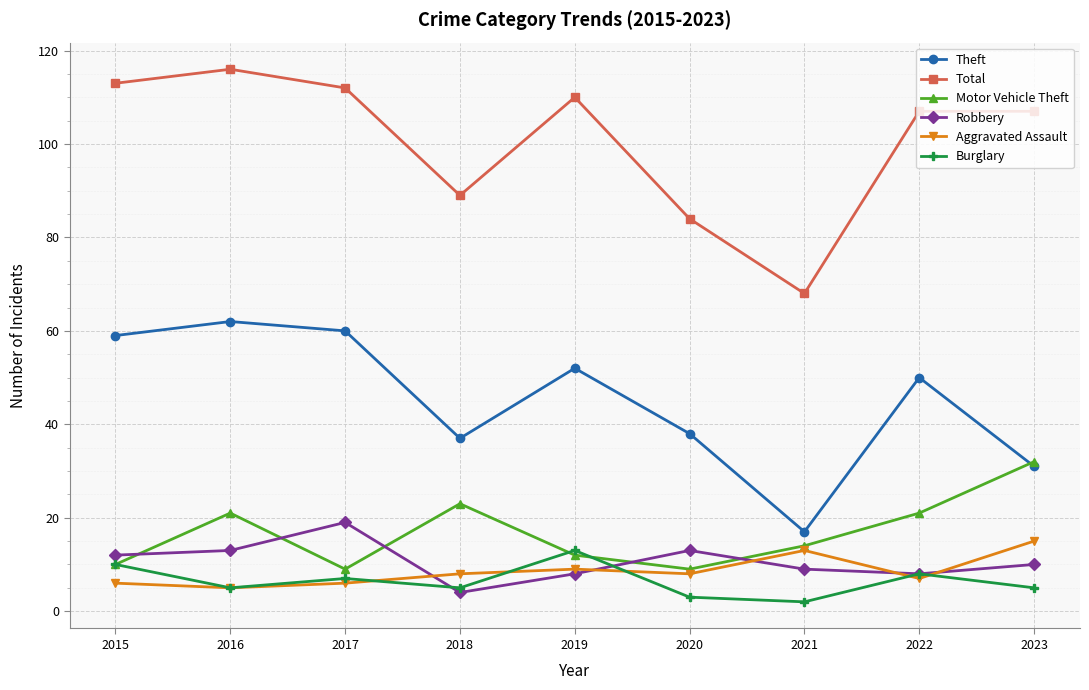

What is the value of the Motor Vehicle Theft point at the 5th from the left?

12